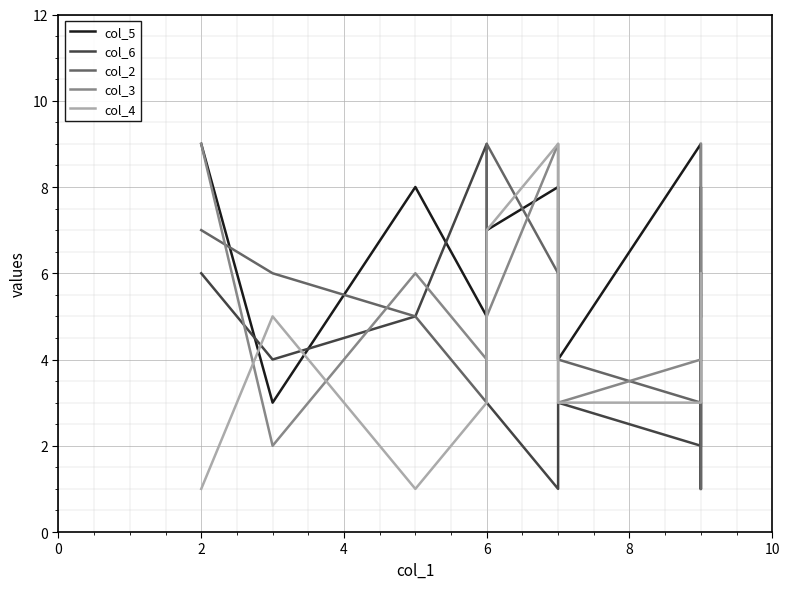

What are all the series names shown in the legend?

col_5, col_6, col_2, col_3, col_4